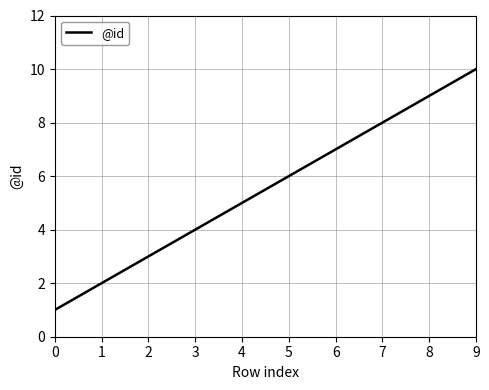

What is the smallest value displayed?

1